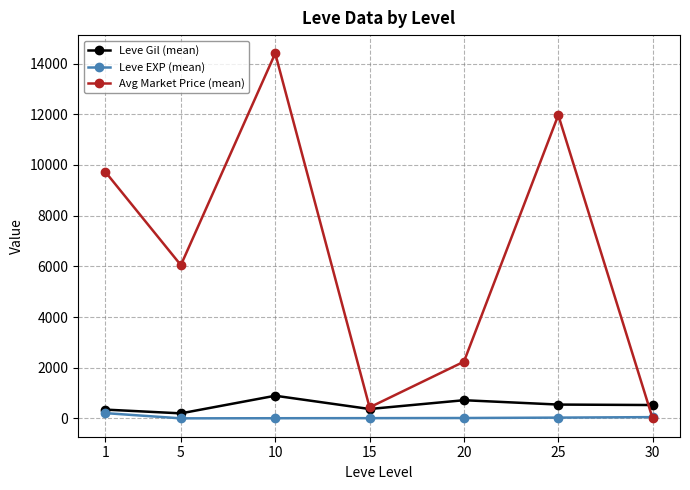

Which series has the largest total across all categories?

Avg Market Price (mean)